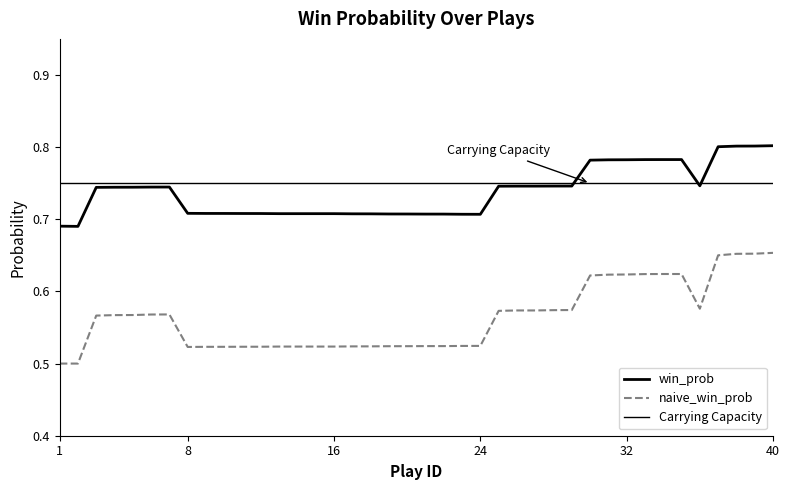

Does the chart display data point markers on the line(s)?

No